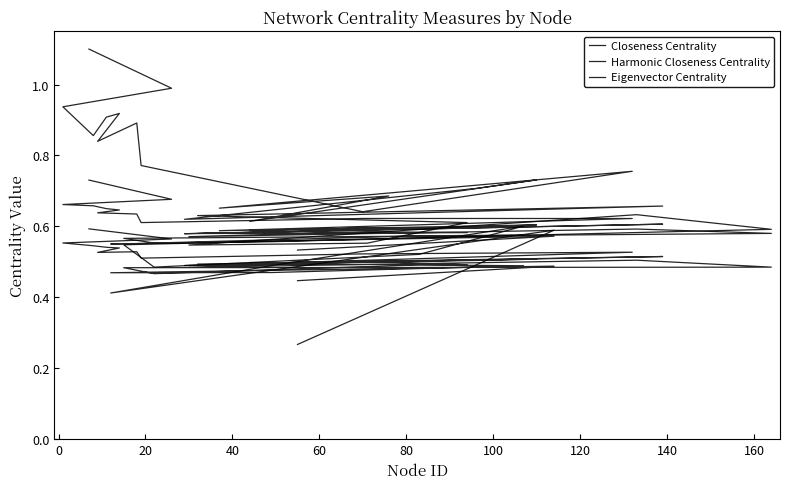

How many Closeness Centrality values are between 0 and 1?

32